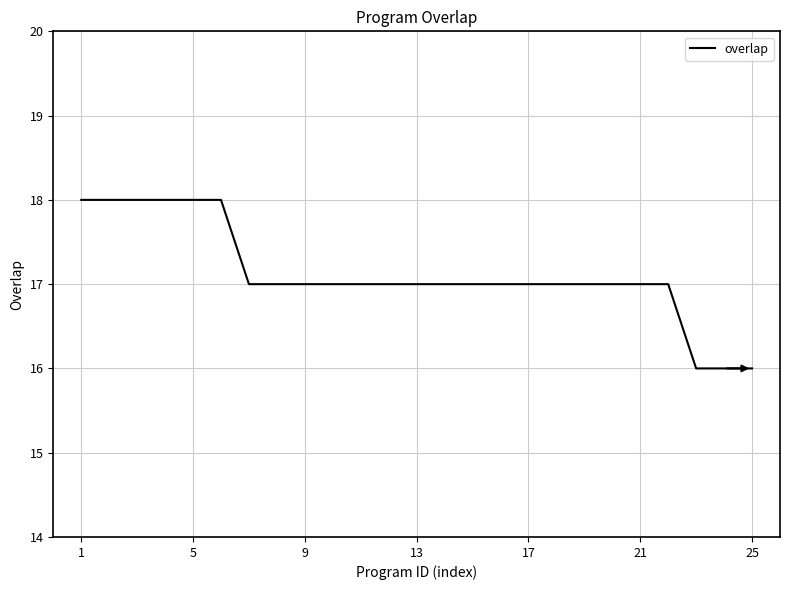

What is the minimum value shown in the chart?

16